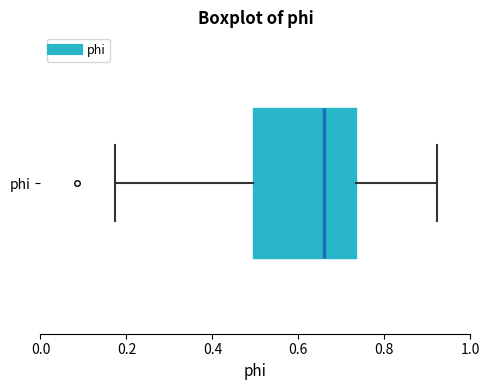

Where does the median line of the box for phi sit on the x-axis? The values are not printed on the chart, so give them approximately, as read against the axis.

0.66